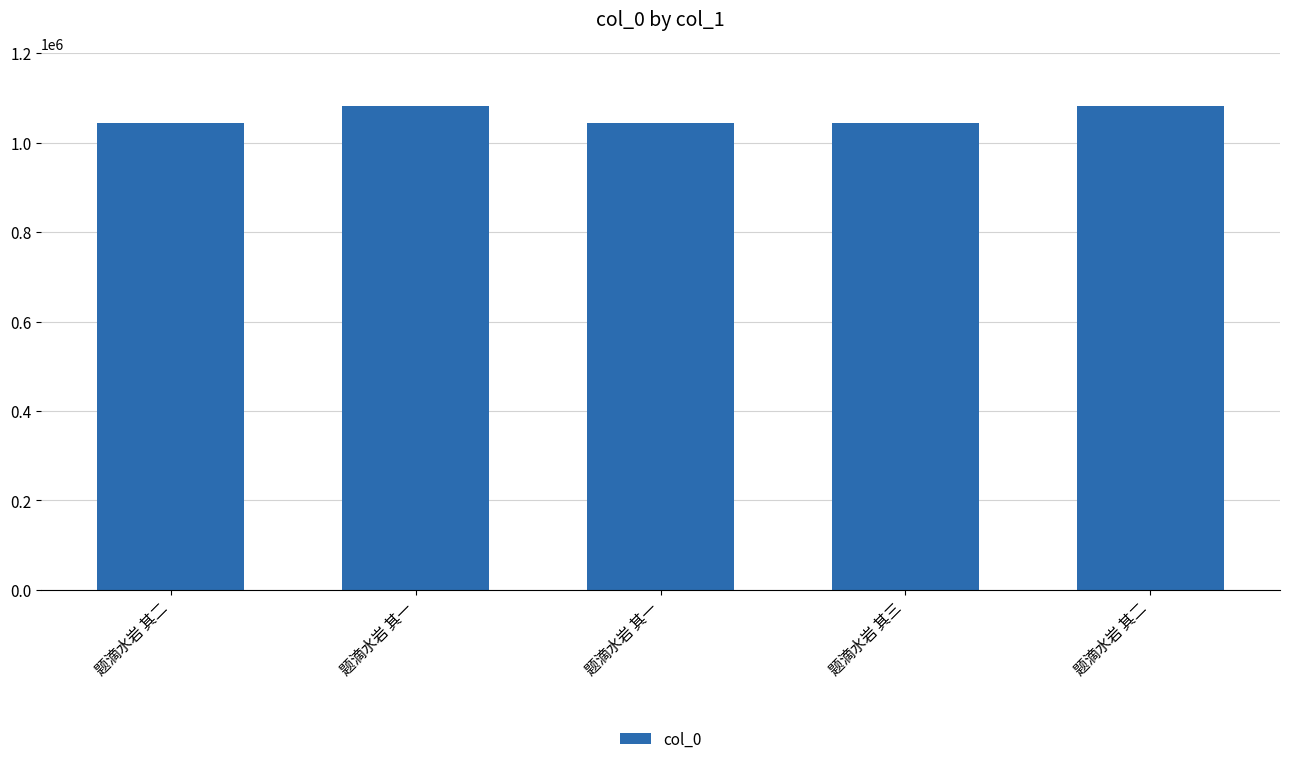

Does the chart contain any negative values?

No